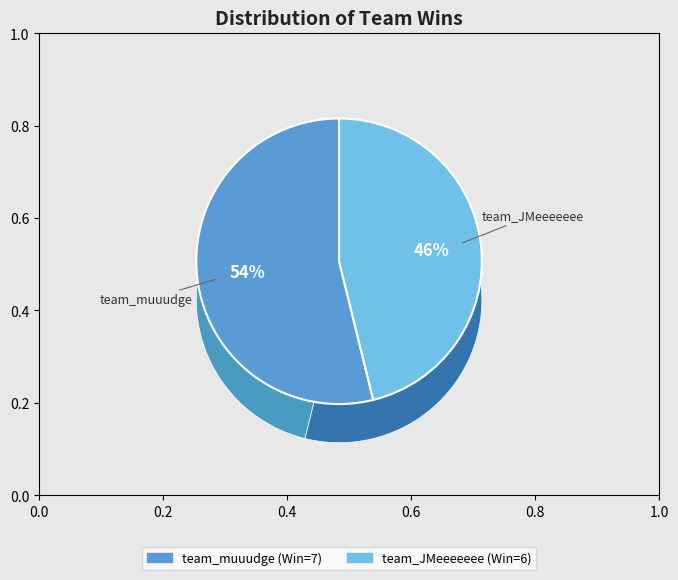

Which has a higher value, team_muuudge or team_JMeeeeeee?

team_muuudge